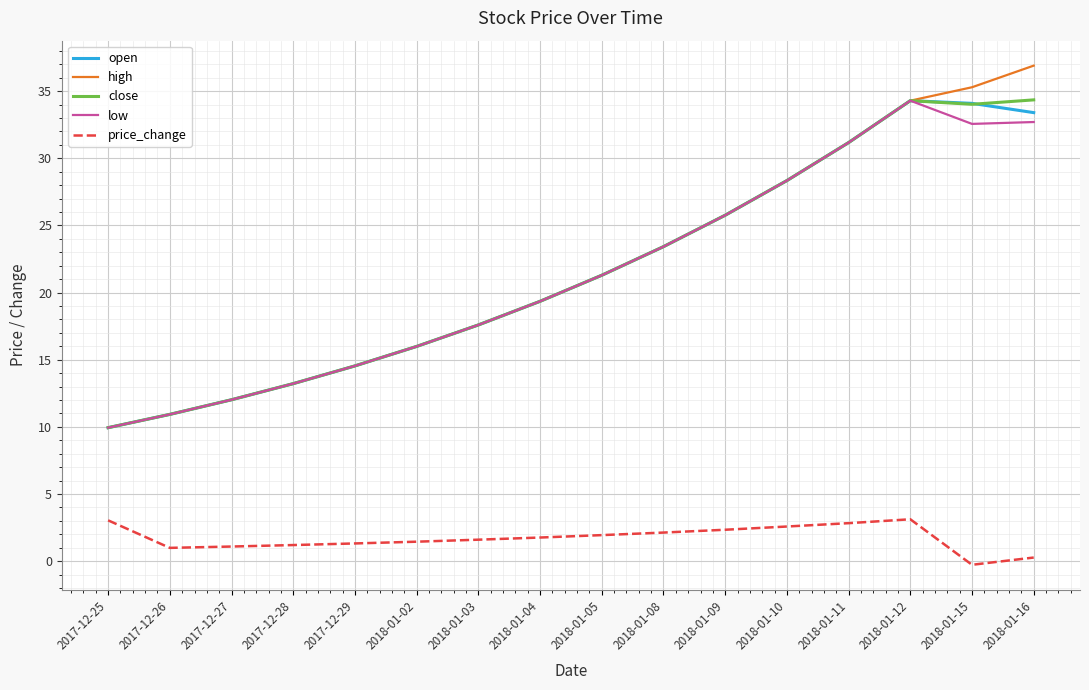

In close, how many points are higher than both neighbors (excluding endpoints)?

1